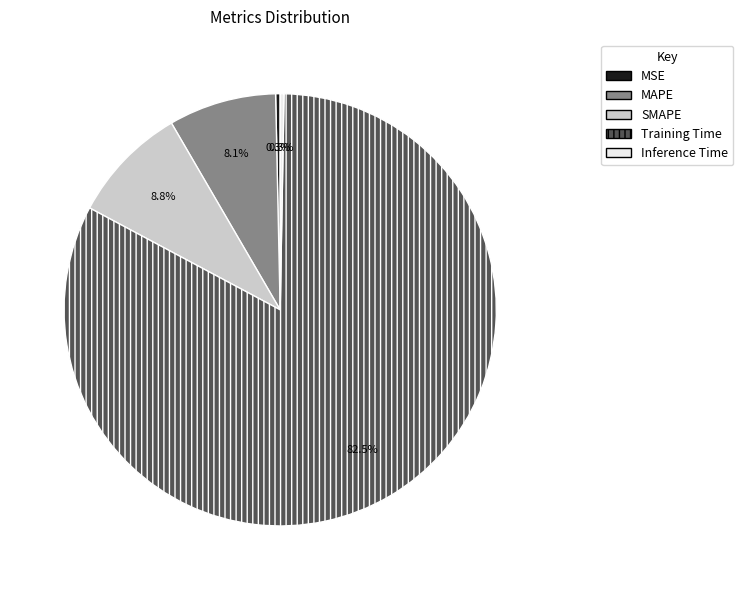

Which slice is the largest?

Training Time